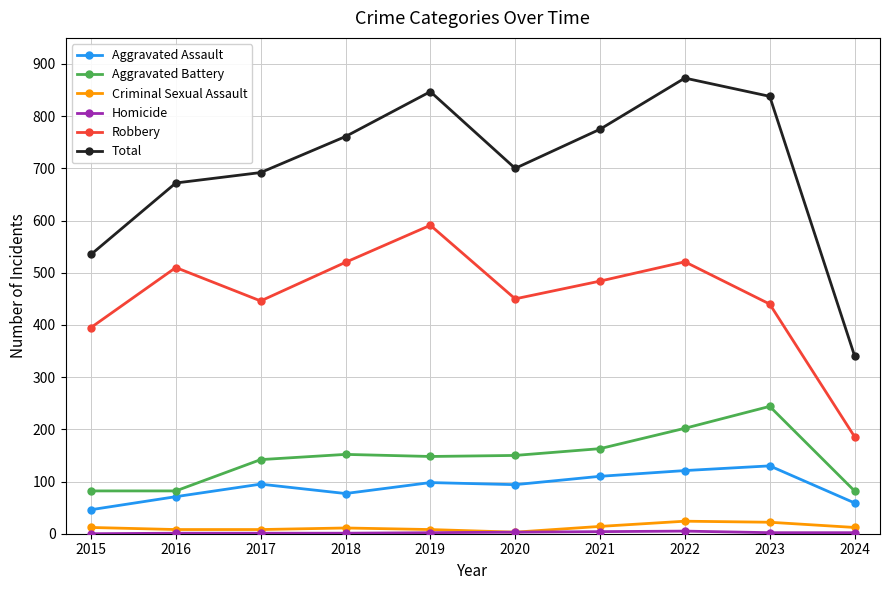

What is the lowest value of the Aggravated Assault series?

46